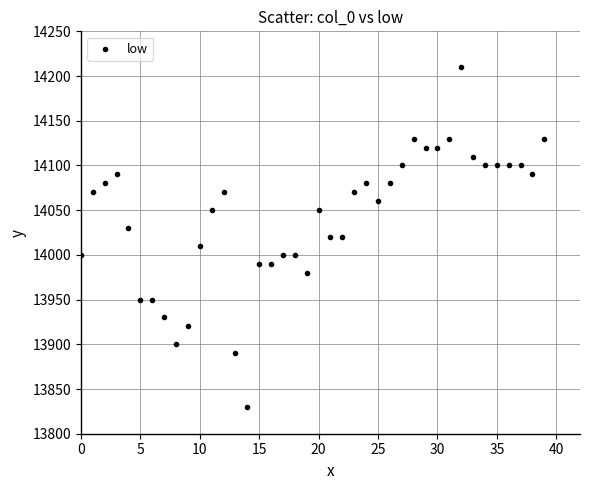

What is the range of Y values (max minus min)?

380